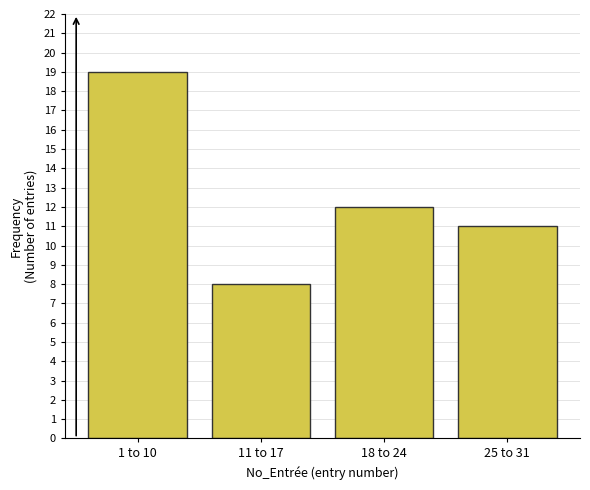

Reading left to right, list all the values displayed in this chart.

19	8	12	11